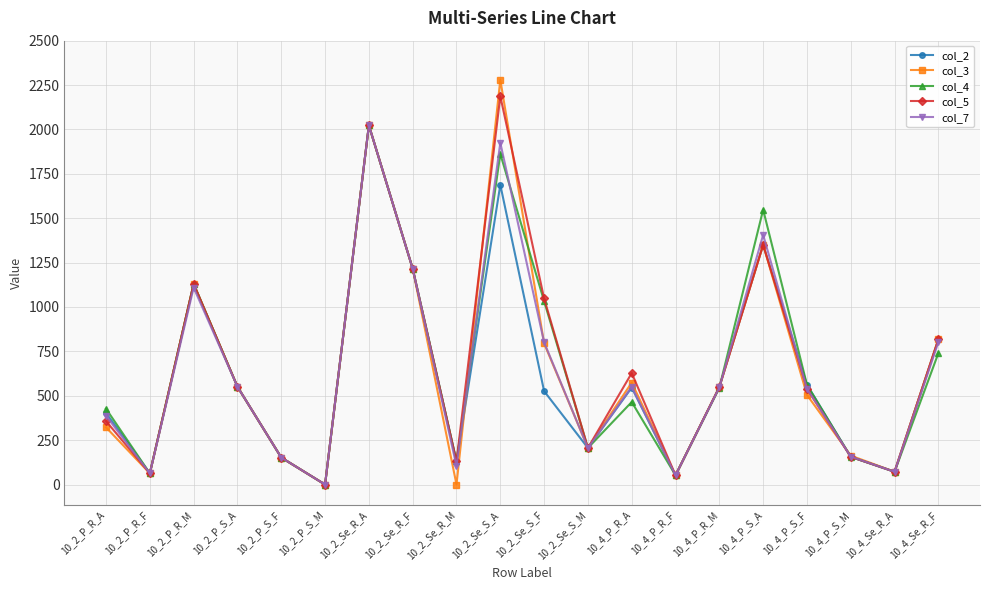

Where is the first local maximum for col_2?

10_2_P_R_M